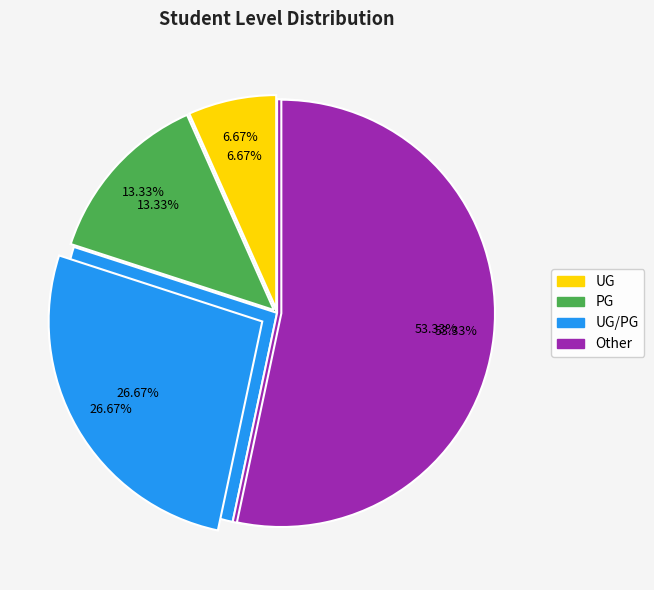

To the nearest percent, what is the difference between the largest and smallest slice percentages?

47%